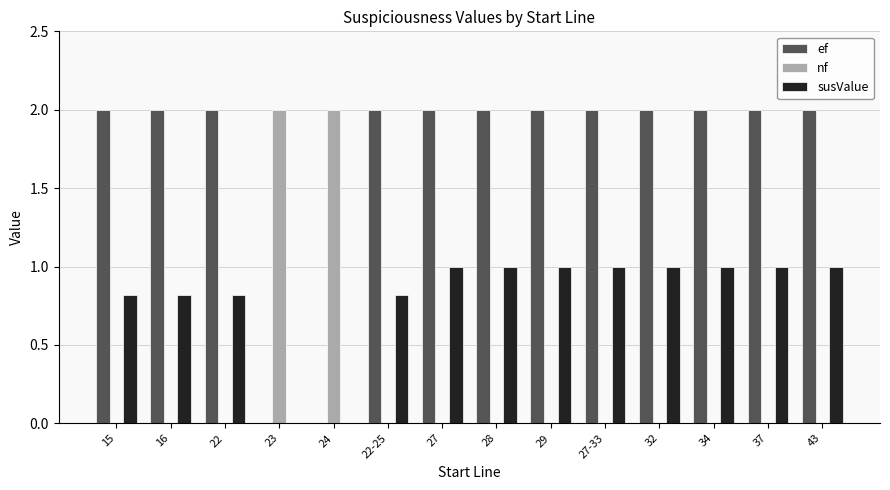

Reading left to right, extract all data points from this chart.

ef: 15=2.0	16=2.0	22=2.0	23=0.0	24=0.0	22-25=2.0	27=2.0	28=2.0	29=2.0	27-33=2.0	32=2.0	34=2.0	37=2.0	43=2.0
nf: 15=0.0	16=0.0	22=0.0	23=2.0	24=2.0	22-25=0.0	27=0.0	28=0.0	29=0.0	27-33=0.0	32=0.0	34=0.0	37=0.0	43=0.0
susValue: 15=0.8	16=0.8	22=0.8	23=0.0	24=0.0	22-25=0.8	27=1.0	28=1.0	29=1.0	27-33=1.0	32=1.0	34=1.0	37=1.0	43=1.0